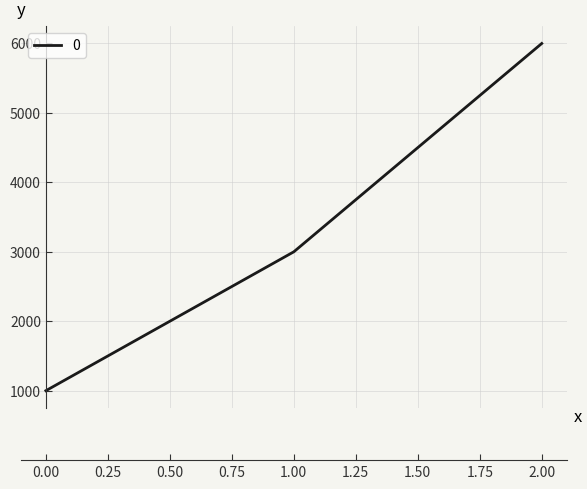

Which has a higher value, 0.00 or 1.00?

1.00